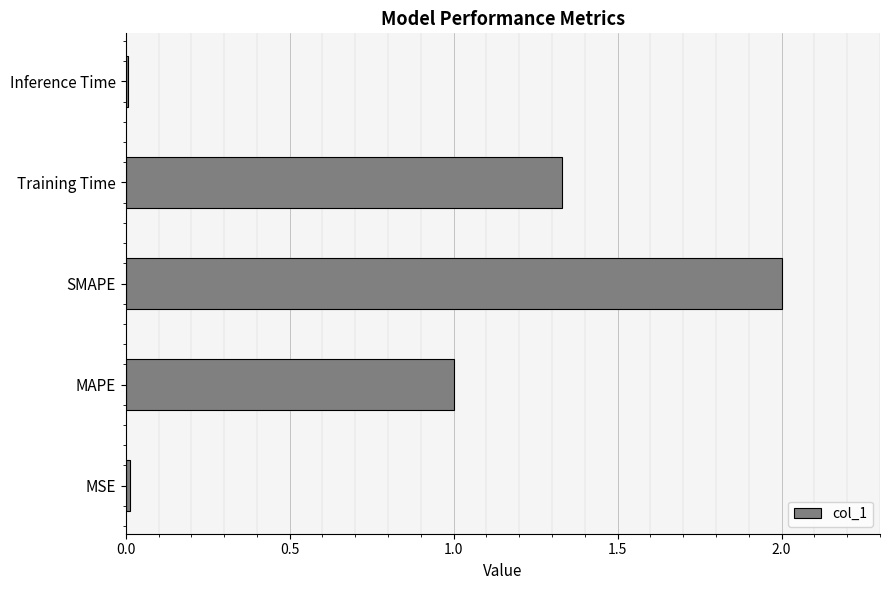

Which has a higher value, Inference Time or SMAPE?

SMAPE